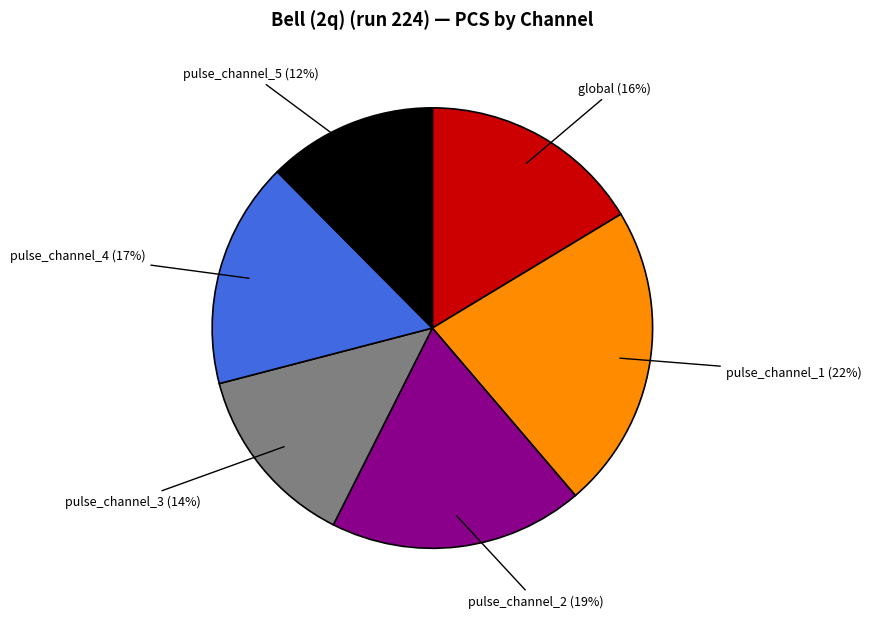

Which slice is the largest?

pulse_channel_1